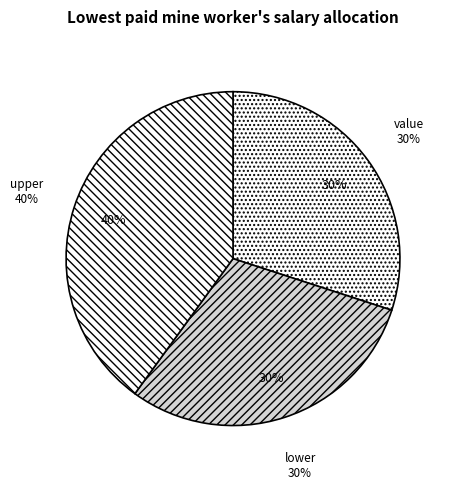

Which slice is the largest?

upper